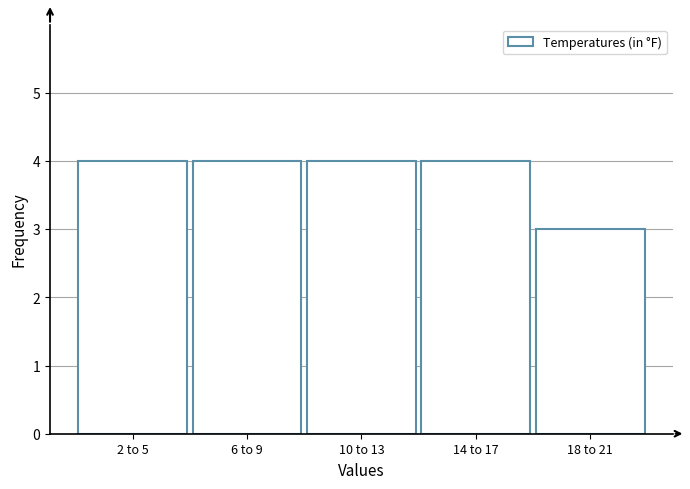

Reading right to left, extract all data points from this chart.

3	4	4	4	4